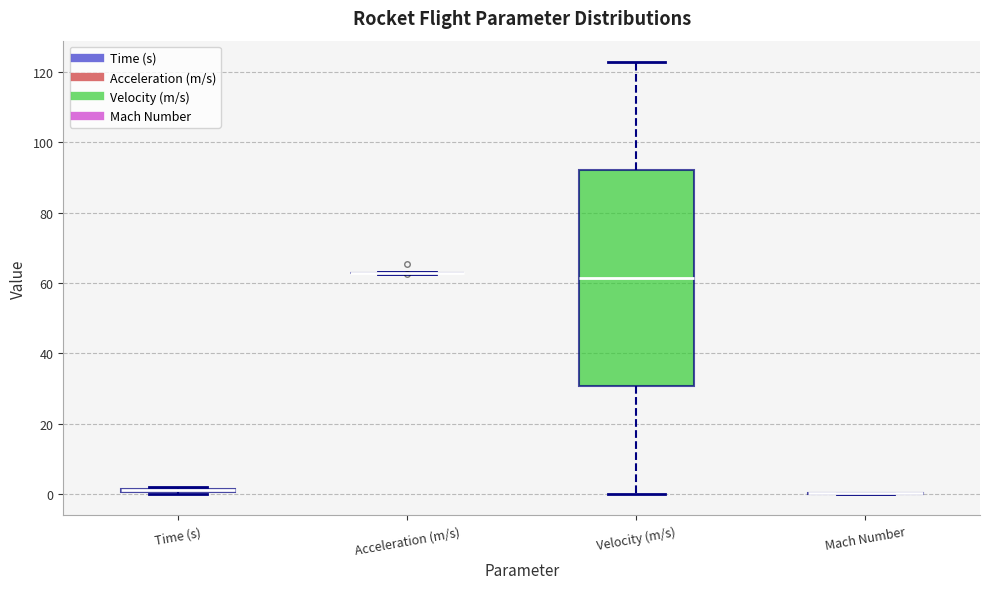

Which box is the tallest, from its lower edge to its upper edge?

Velocity (m/s)